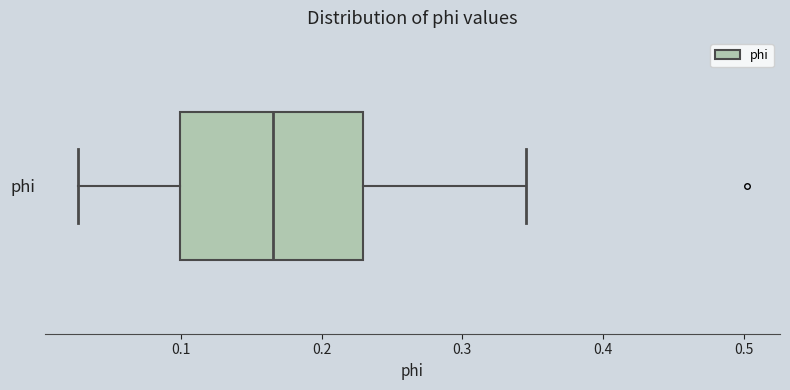

Where does the left whisker of the box for phi end on the x-axis? The values are not printed on the chart, so give them approximately, as read against the axis.

0.03